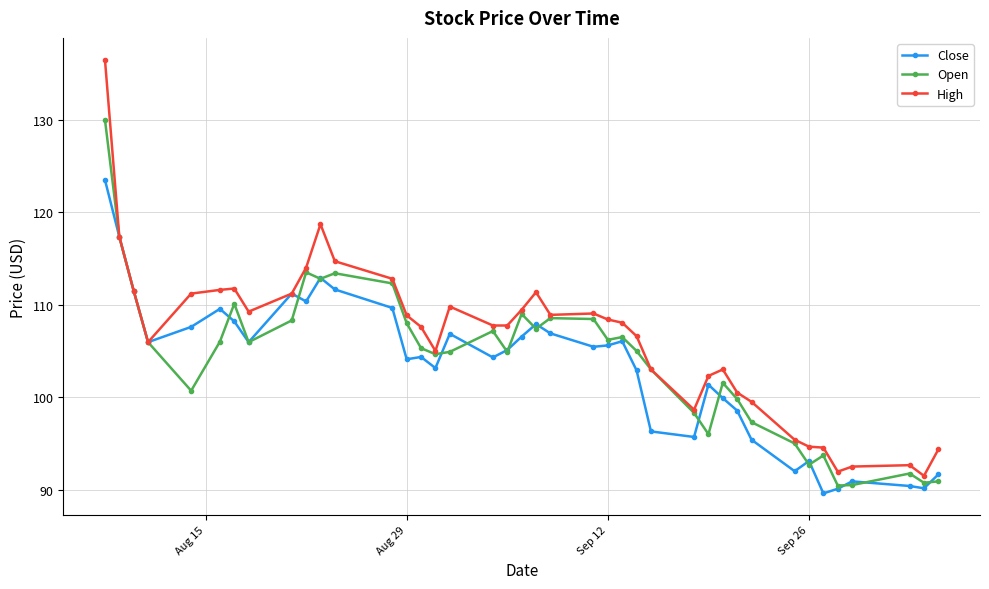

True or false: High has more than 0 points higher than both neighbors.

True